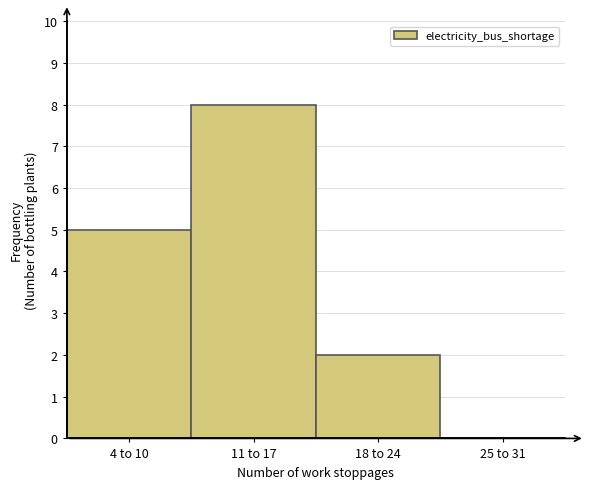

Reading right to left, transcribe all the data shown in this chart.

25 to 31=0	18 to 24=2	11 to 17=8	4 to 10=5